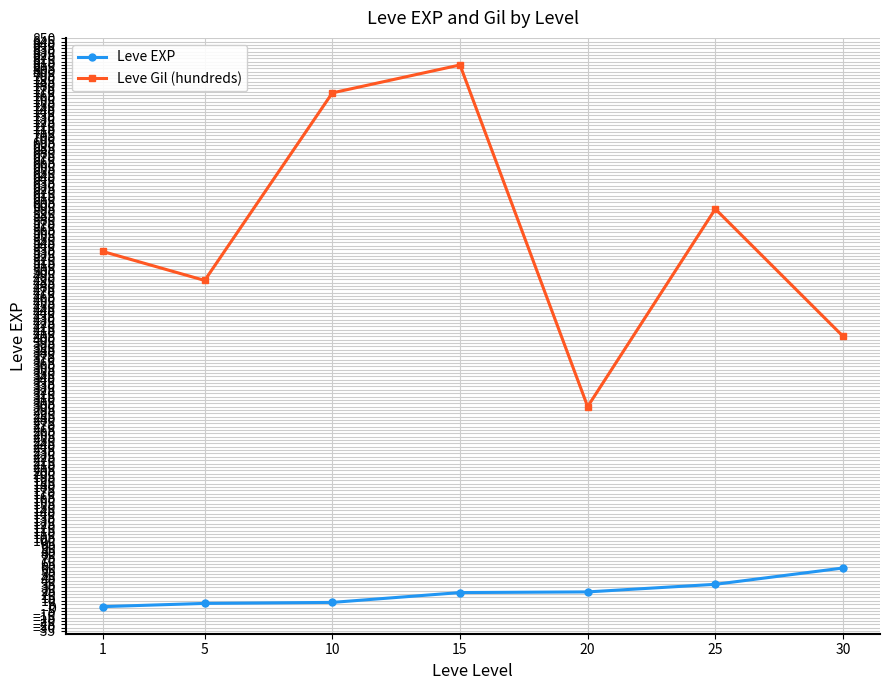

In Leve Gil (hundreds), how many points are higher than both neighbors (excluding endpoints)?

2